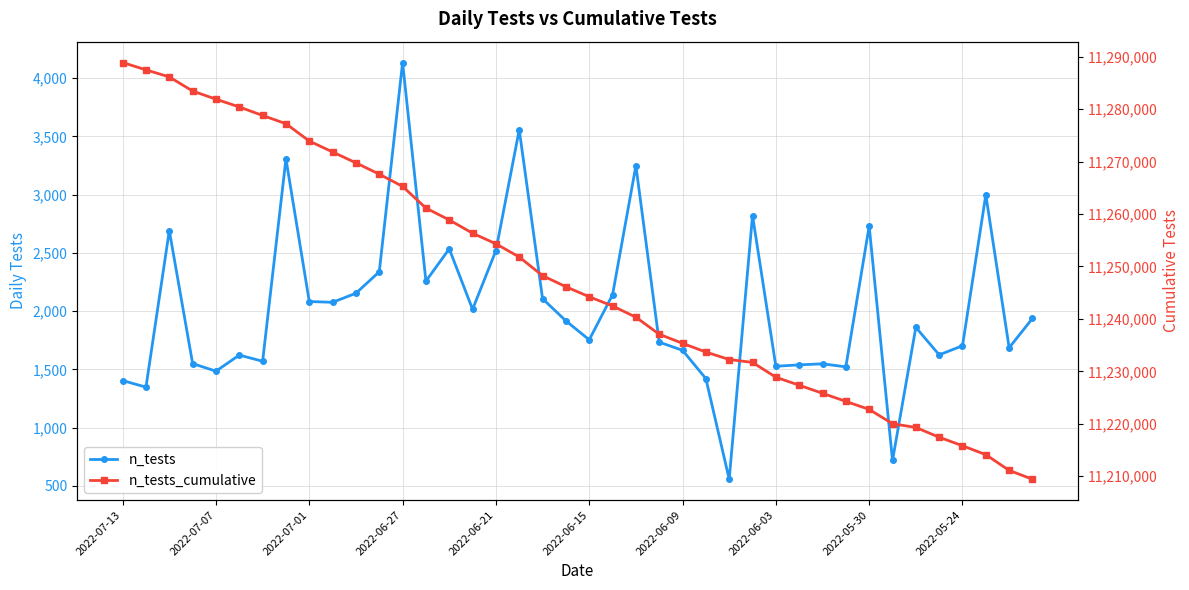

What is the minimum value shown in the chart?

557